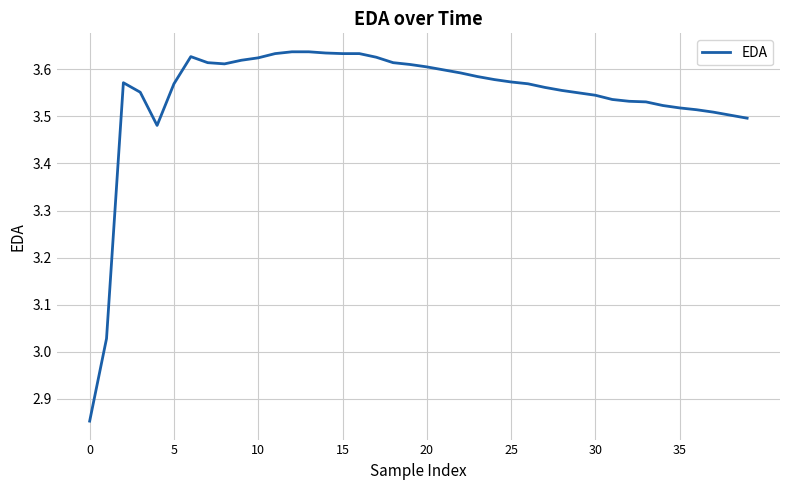

What is the difference between the maximum and minimum values?

0.8